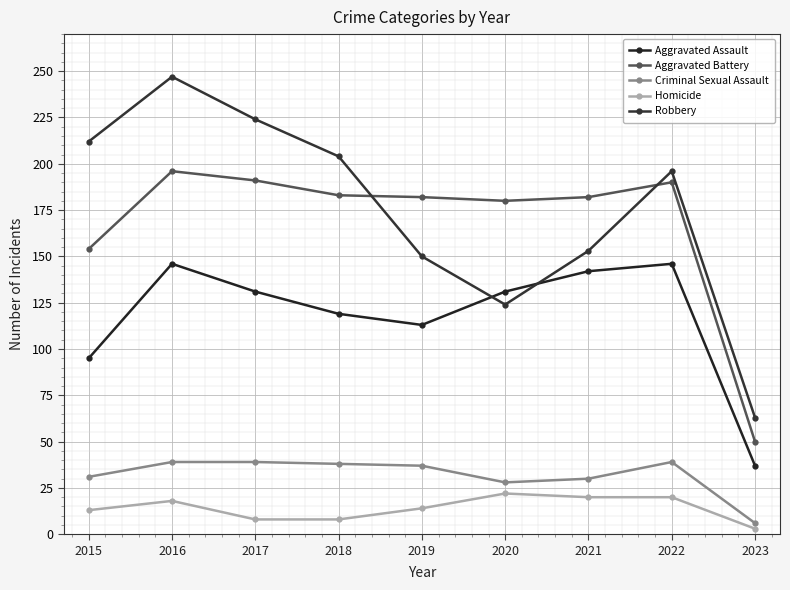

After their last crossing, which series has the higher values: Robbery or Aggravated Battery?

Robbery